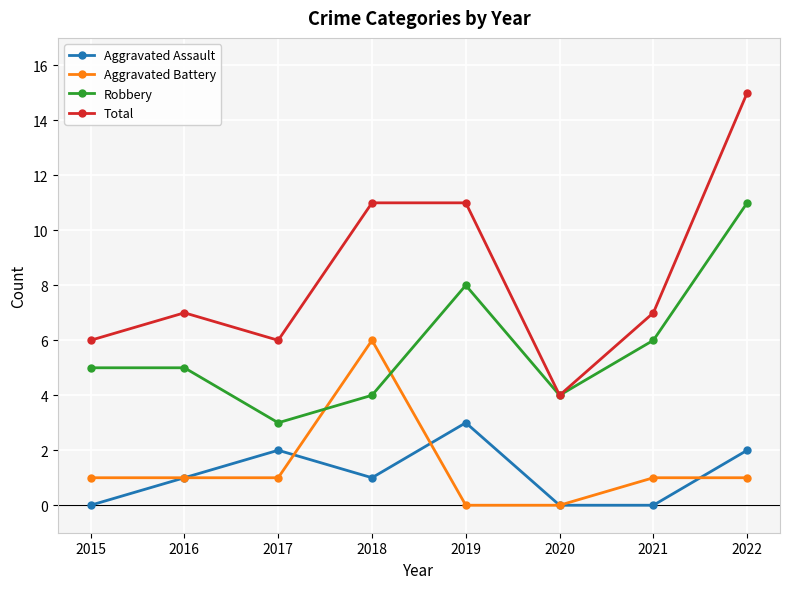

What is the sum of the Robbery values at 2022 and 2016?

16